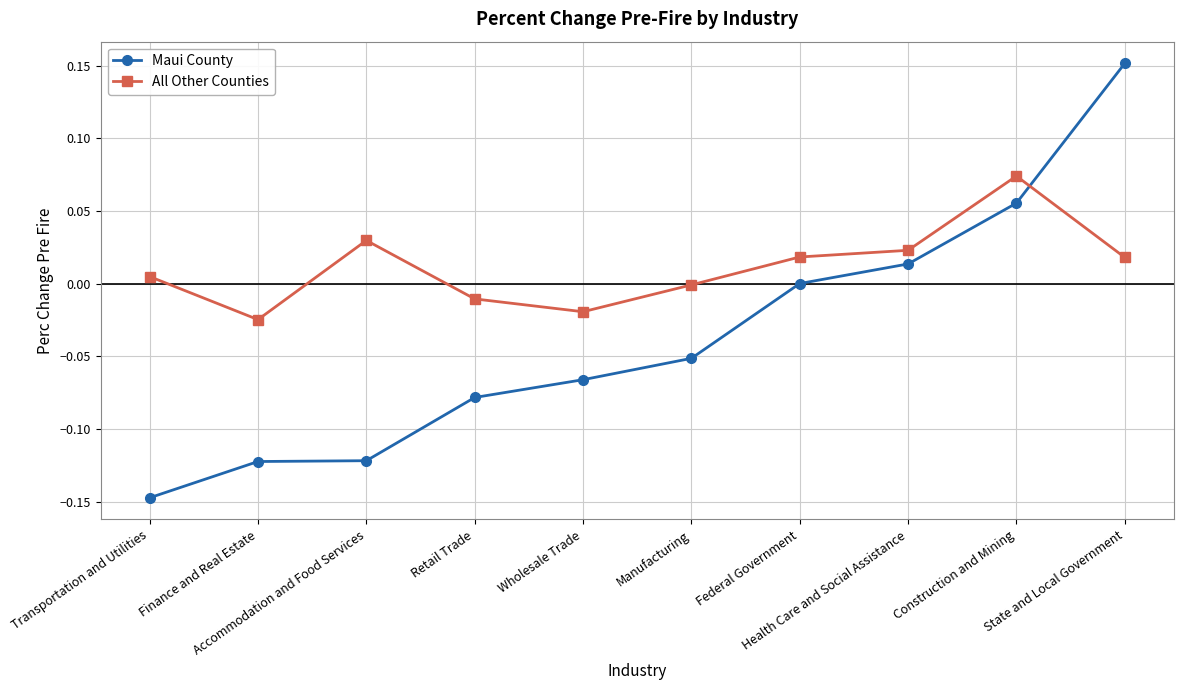

Which series has the largest total across all categories?

All Other Counties